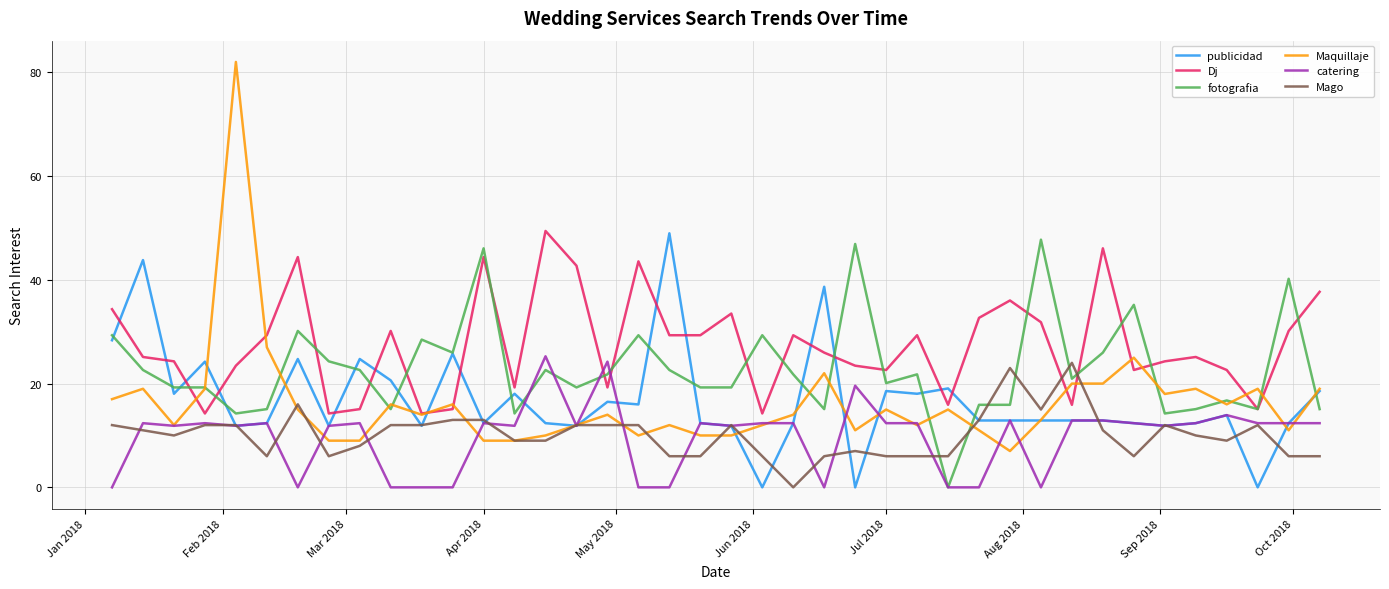

Which series has the widest spread of values?

Maquillaje